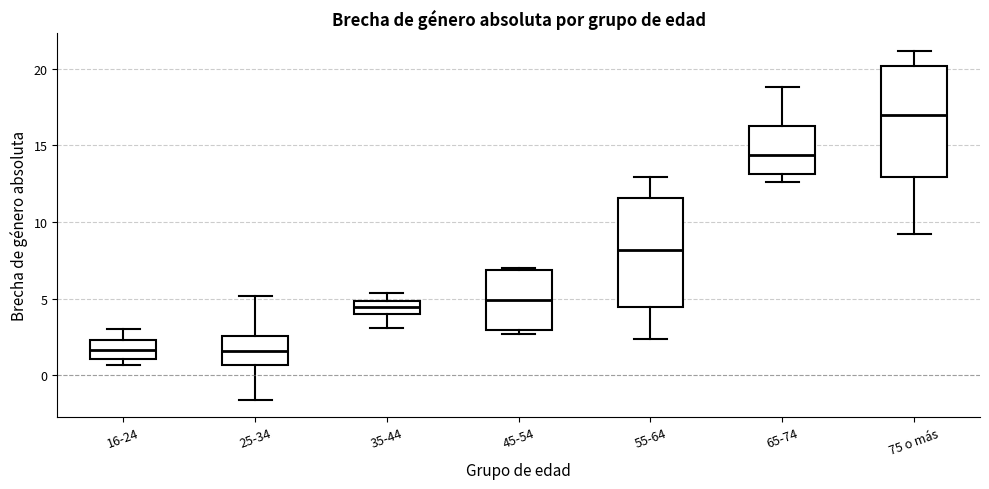

Reading left to right, read every box against the y-axis: the position of its median line, the range the box covers, and the ends of its whiskers. The values are not printed on the chart, so give them approximately, as read against the axis.

16-24: median 1.5, box 1.0 to 2.5, whiskers 0.5 to 3.0
25-34: median 1.5, box 0.5 to 2.5, whiskers -1.5 to 5.0
35-44: median 4.5, box 4.0 to 5.0, whiskers 3.0 to 5.5
45-54: median 5.0, box 3.0 to 7.0, whiskers 2.5 to 7.0 (just above the box's upper edge)
55-64: median 8.0, box 4.5 to 11.5, whiskers 2.5 to 13.0
65-74: median 14.5, box 13.0 to 16.0, whiskers 12.5 to 19.0
75 o más: median 17.0, box 13.0 to 20.0, whiskers 9.0 to 21.0